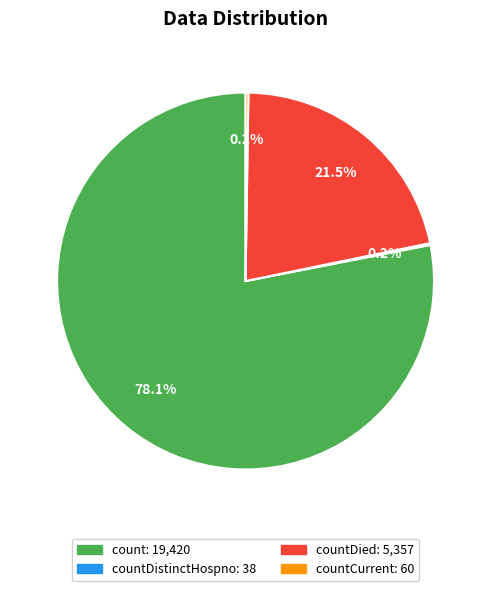

Does any single category account for the majority?

Yes